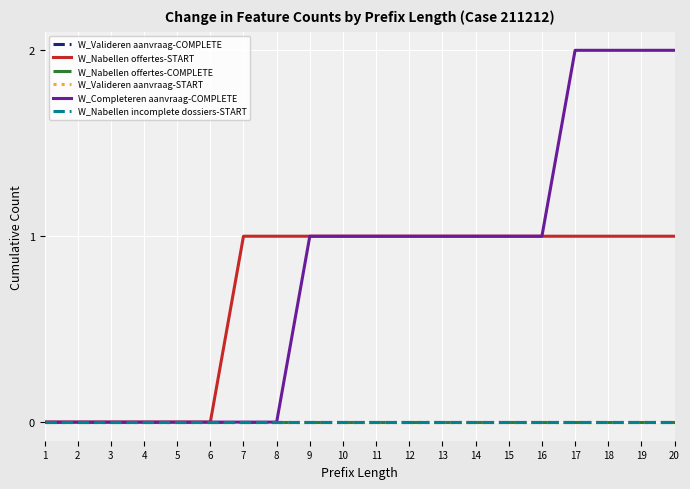

Does the chart display data point markers on the line(s)?

No